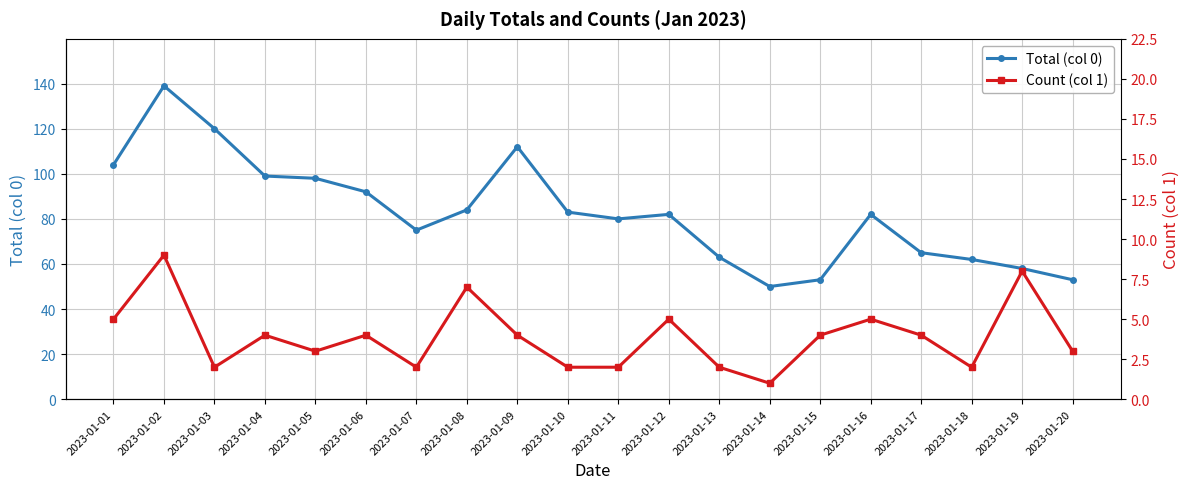

Where is the first local minimum for Total (col 0)?

2023-01-07